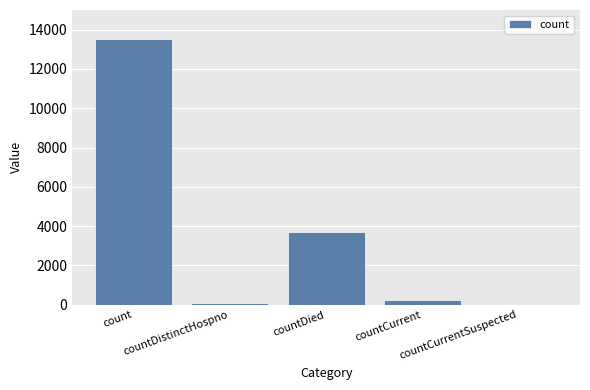

What is the difference between the values at countCurrentSuspected and count?

13524